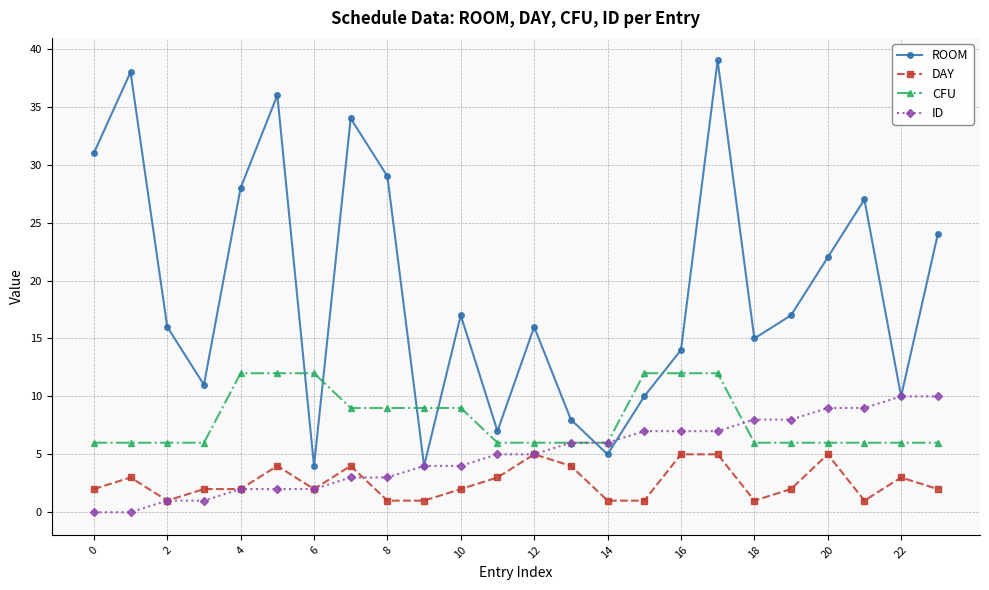

In ROOM, how many points are higher than both neighbors (excluding endpoints)?

7